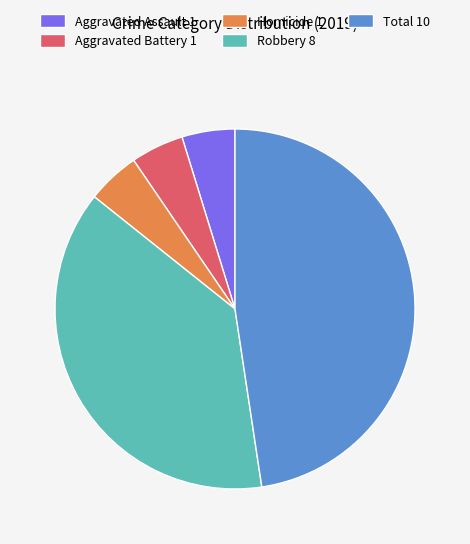

Which category has the biggest portion of the pie?

Total 10